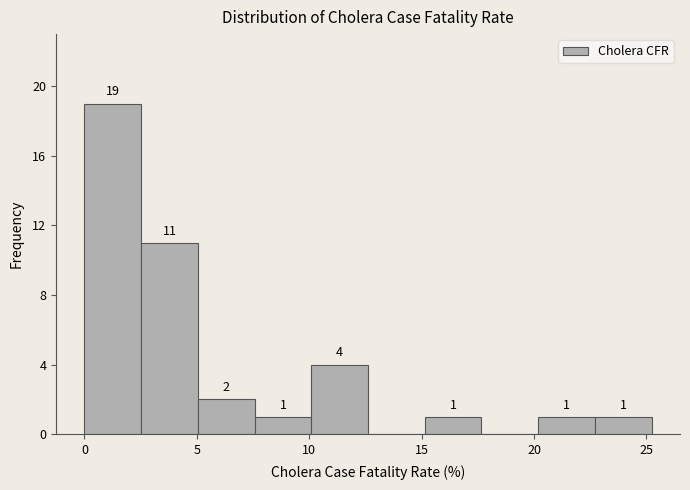

Over which range of the x-axis is the bar tallest?

0.0 to 2.5